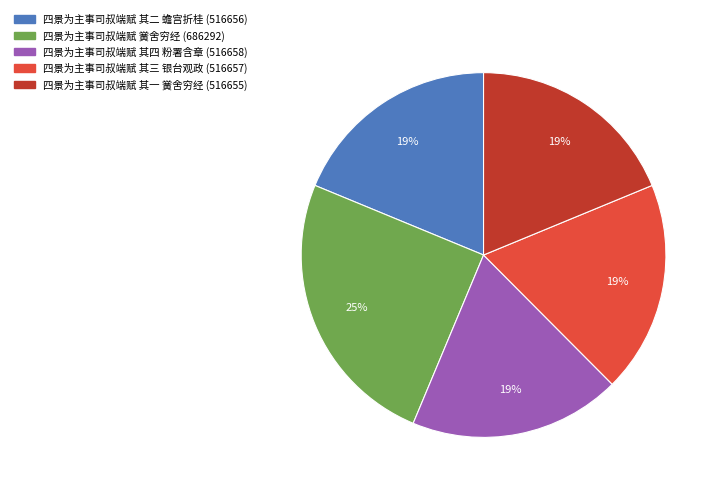

To the nearest percent, what is the combined percentage of 四景为主事司叔端赋 其四 粉署含章 and 四景为主事司叔端赋 其二 蟾宫折桂?

38%